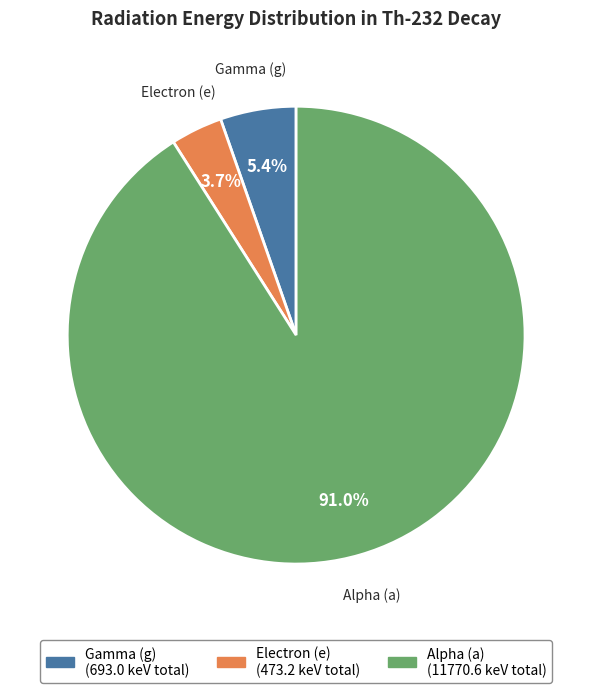

To the nearest percent, what is the average slice percentage?

33%